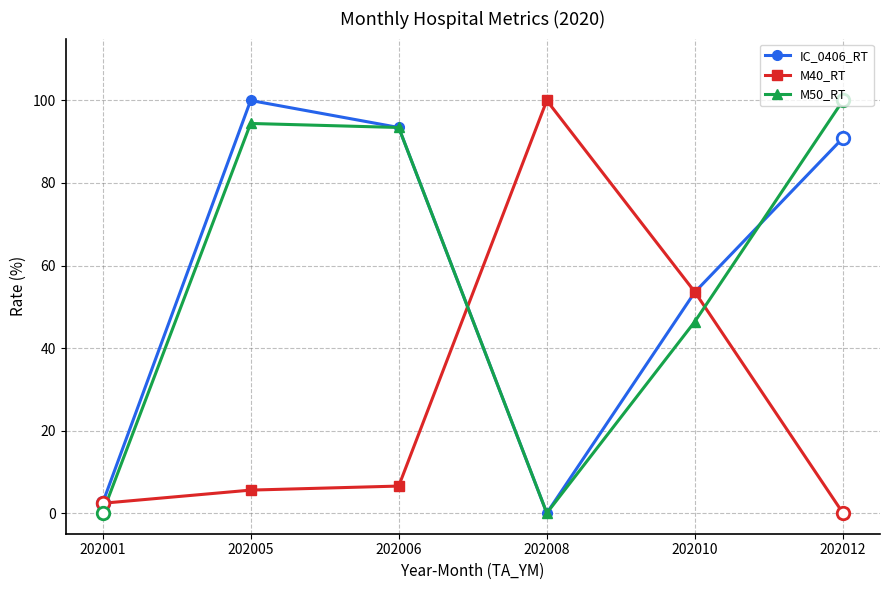

What is the difference between the second highest and second lowest values in the M40_RT series?

51.2